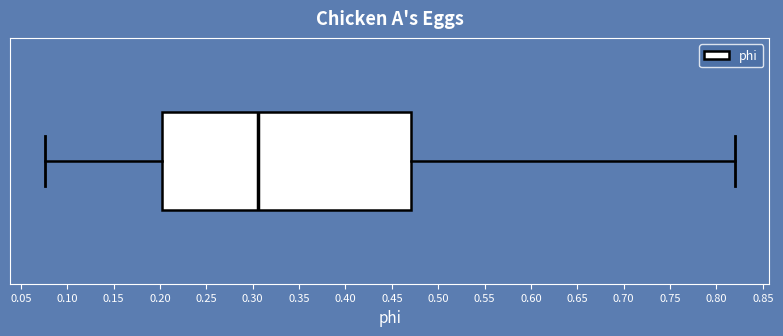

Transcribe this box plot: give where the median line is, the range the box spans, and where the two whiskers end, as read against the x-axis. The values are not printed on the chart, so give them approximately, as read against the axis.

median 0.305, box 0.200 to 0.470, whiskers 0.075 to 0.820